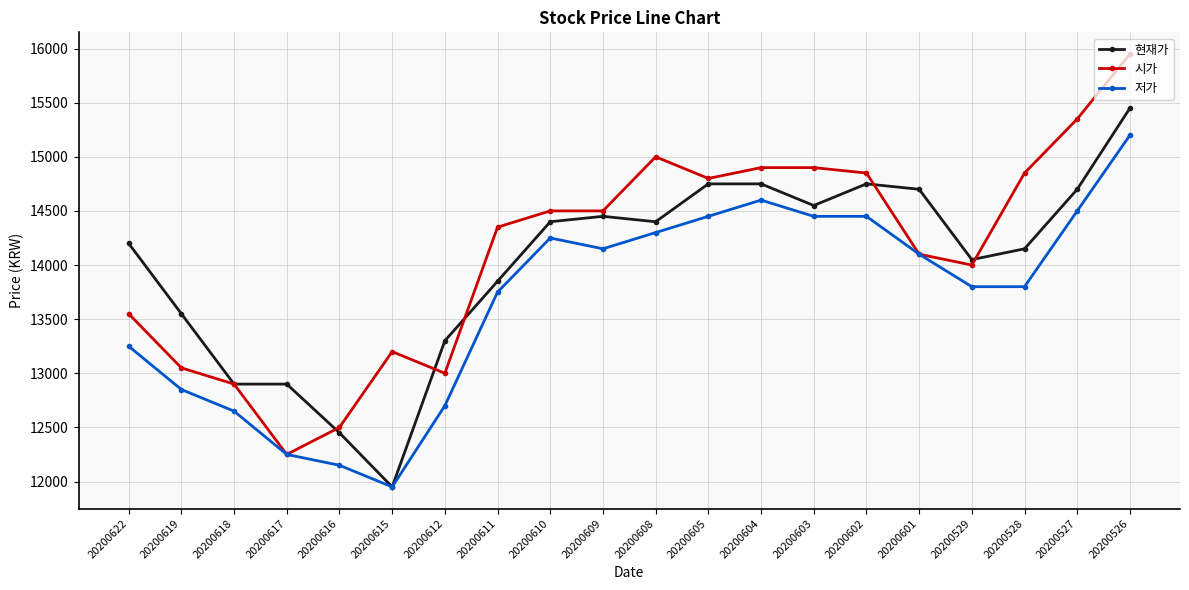

What is the value of the 현재가 point at the 12th from the left?

14750